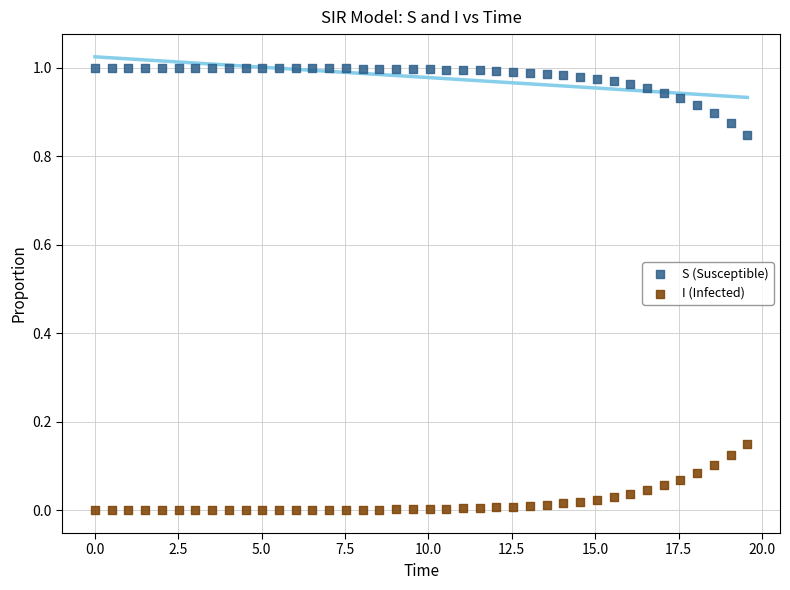

Which series contains the highest Y value?

S (Susceptible)